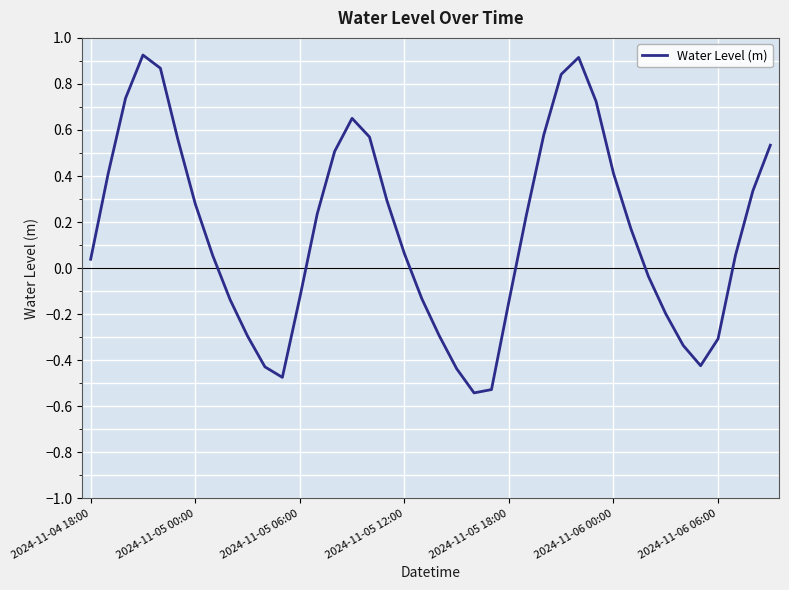

What is the difference between the maximum and minimum values?

1.5